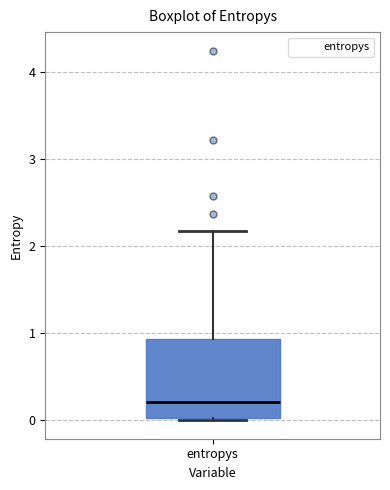

Where does the median line of the box for entropys sit on the y-axis? The values are not printed on the chart, so give them approximately, as read against the axis.

0.2